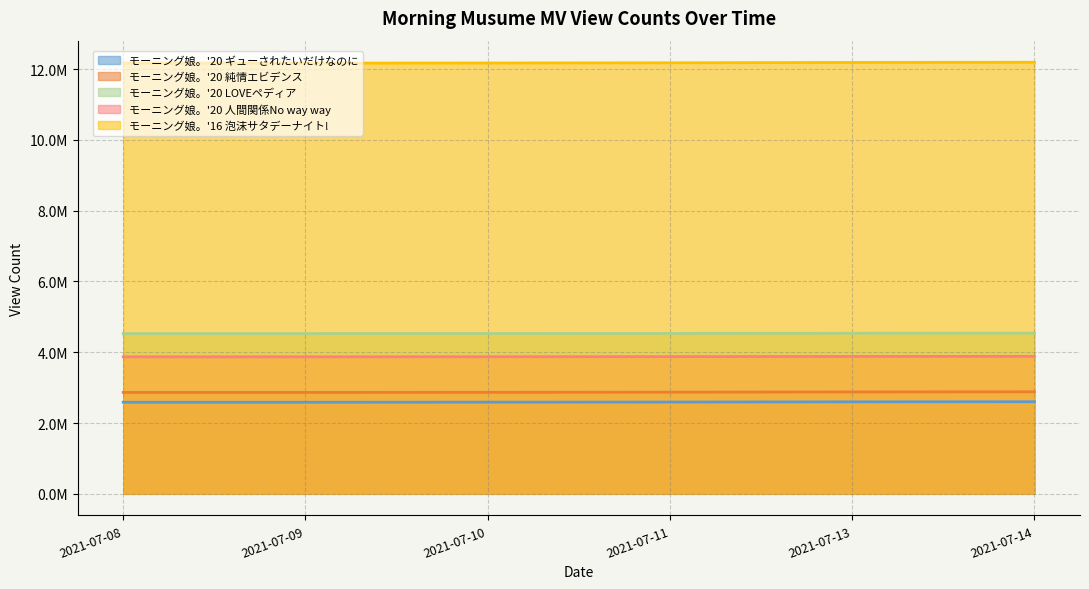

What are all the series names shown in the legend?

モーニング娘。'20 ギューされたいだけなのに, モーニング娘。'20 純情エビデンス, モーニング娘。'20 LOVEペディア, モーニング娘。'20 人間関係No way way, モーニング娘。'16 泡沫サタデーナイト!